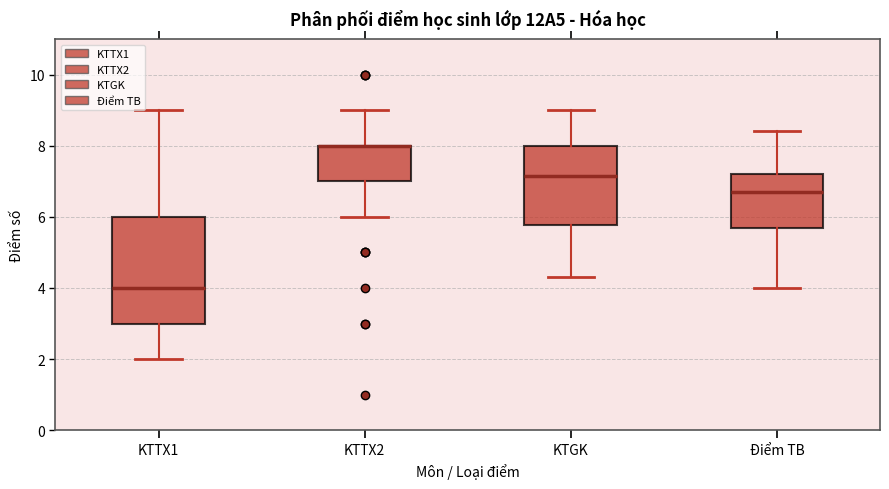

Reading left to right, read every box against the y-axis: the position of its median line, the range the box covers, and the ends of its whiskers. The values are not printed on the chart, so give them approximately, as read against the axis.

KTTX1: median 4.0, box 3.0 to 6.0, whiskers 2.0 to 9.0
KTTX2: median 8.0 (drawn on the box's upper edge), box 7.0 to 8.0, whiskers 6.0 to 9.0
KTGK: median 7.2, box 5.8 to 8.0, whiskers 4.4 to 9.0
Điểm TB: median 6.8, box 5.6 to 7.2, whiskers 4.0 to 8.4